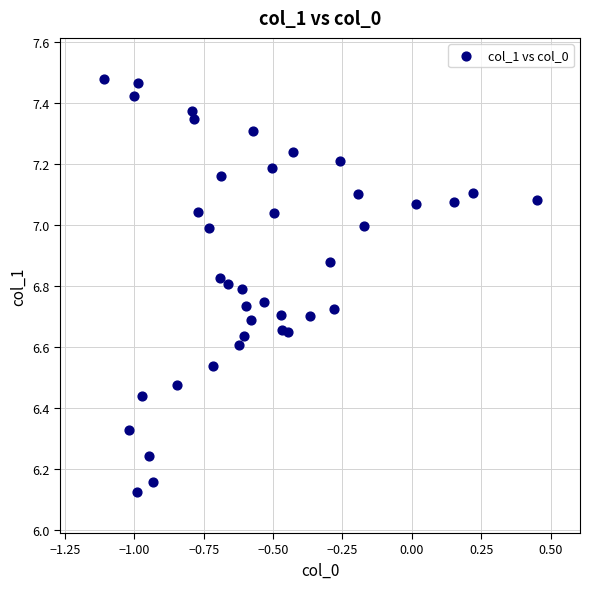

What is the range of X values (max minus min)?

1.6